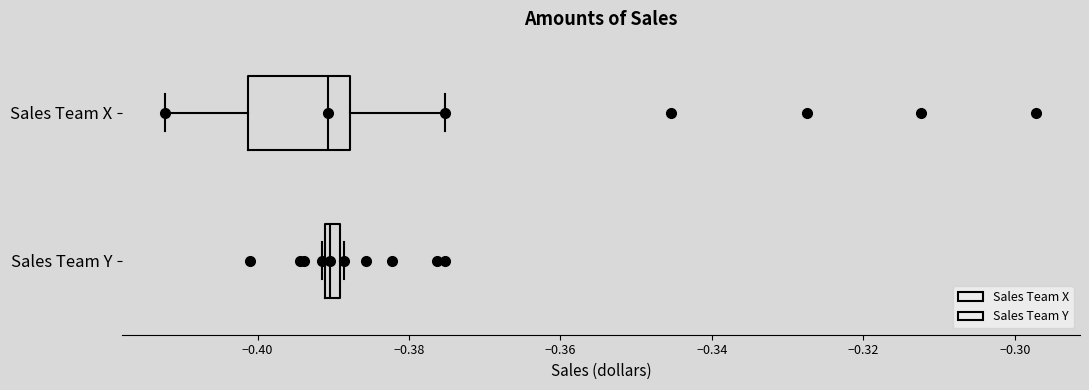

Which box is the widest, from its left edge to its right edge?

Sales Team X